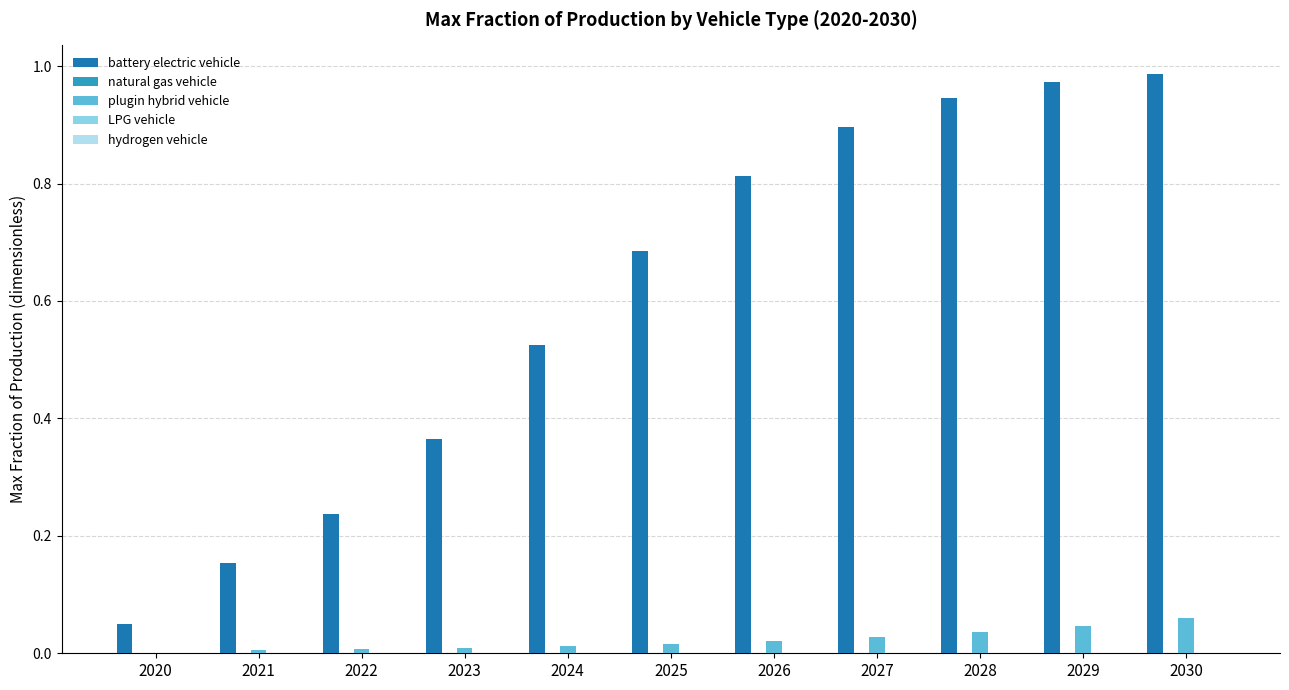

The value of battery electric vehicle at 2026 is 1.4. True or false?

False